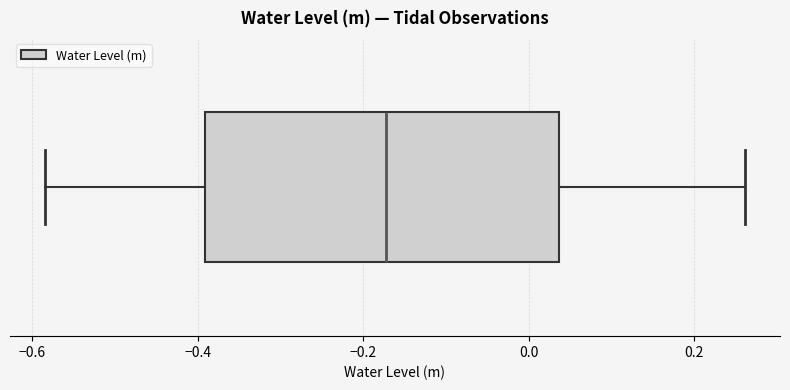

Read this box plot against the x-axis: the position of the median line, the range covered by the box, and the ends of both whiskers. The values are not printed on the chart, so give them approximately, as read against the axis.

median -0.18, box -0.40 to 0.04, whiskers -0.58 to 0.26